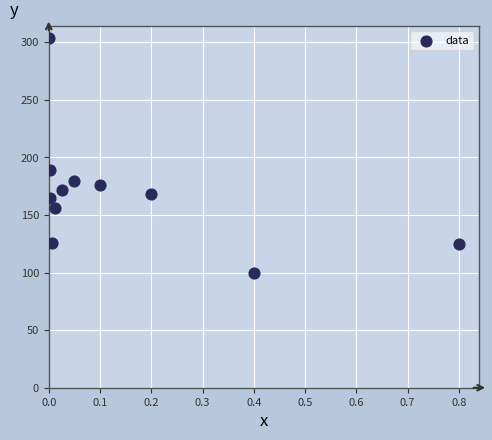

What Y value in the scatter plot is closest to 201?

189.1